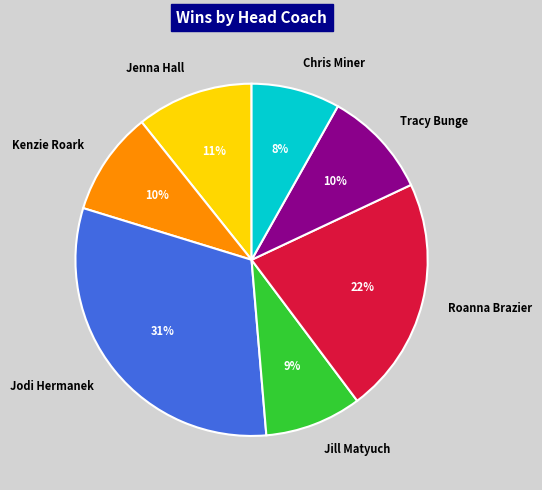

To the nearest percent, what is the combined percentage of Jill Matyuch and Roanna Brazier?

31%